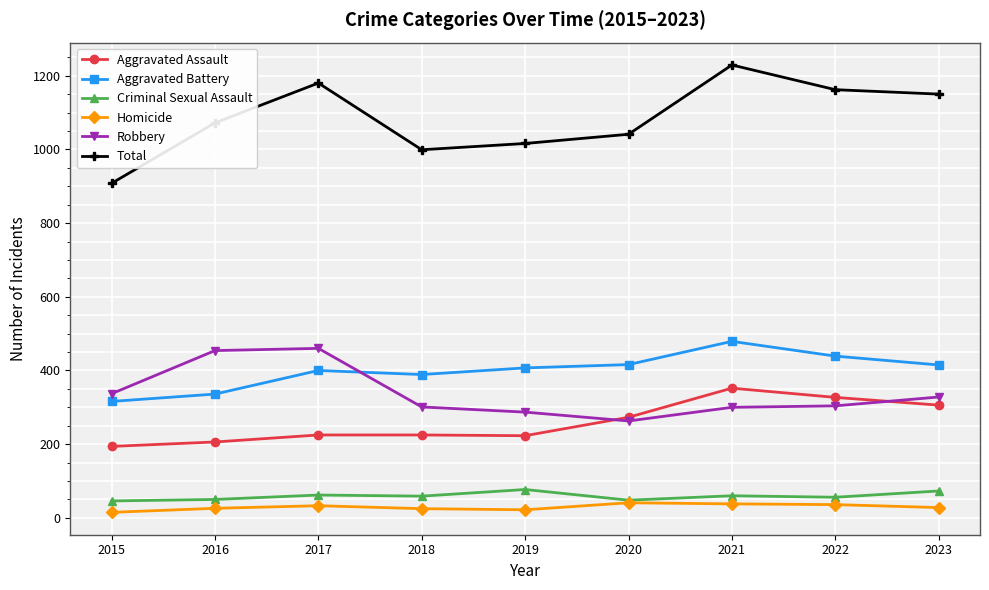

True or false: Robbery and Criminal Sexual Assault cross at least once.

False